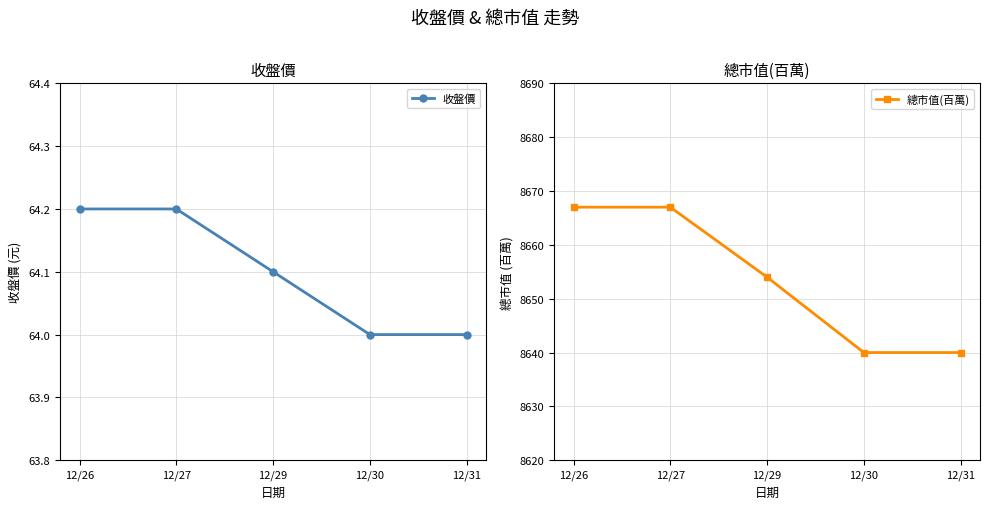

What is the total value across all series at 12/27?

8731.2